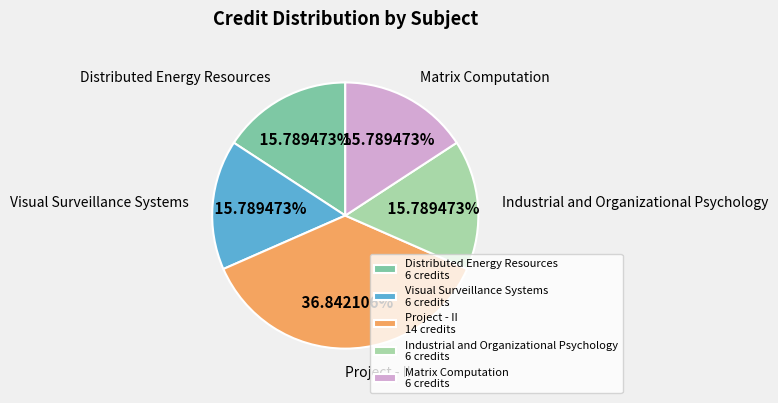

Combined, do Industrial and Organizational Psychology and Distributed Energy Resources account for over 50%?

No